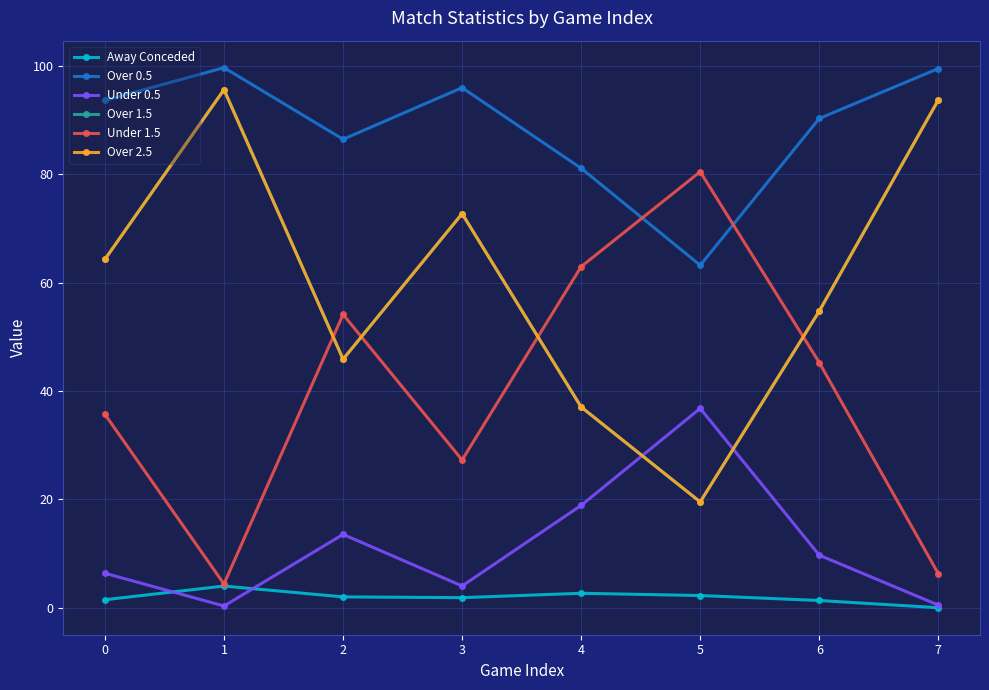

How many intersections are there between Over 0.5 and Under 1.5?

2